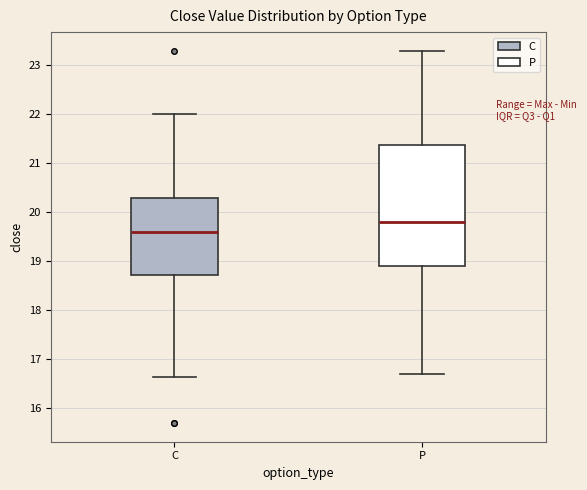

Which box's median line is the lowest?

C